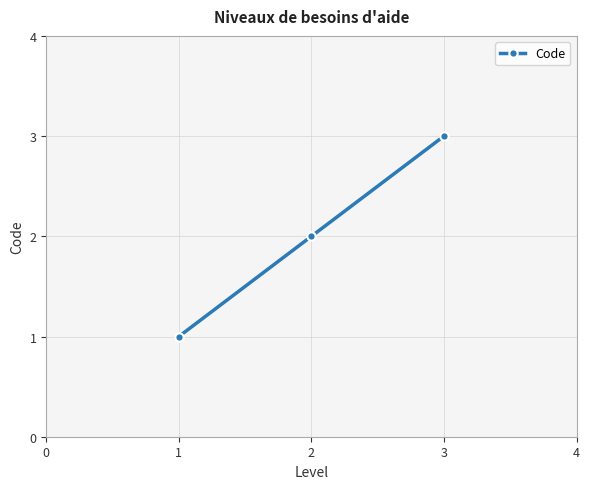

Between 1 and 2, which is larger?

2